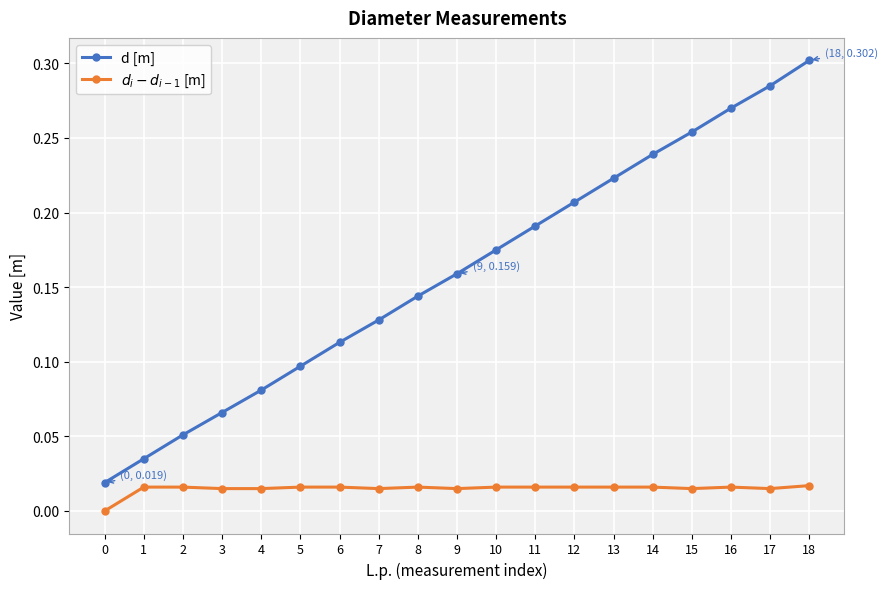

Which series has the largest total across all categories?

d [m]